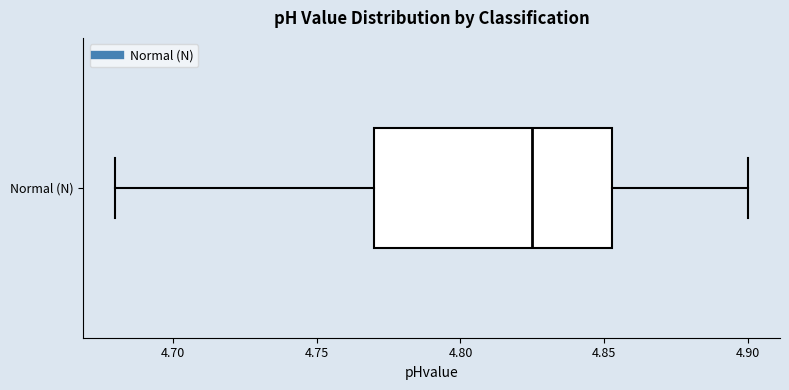

Transcribe this box plot: give where the median line is, the range the box spans, and where the two whiskers end, as read against the x-axis. The values are not printed on the chart, so give them approximately, as read against the axis.

median 4.825, box 4.770 to 4.855, whiskers 4.680 to 4.900